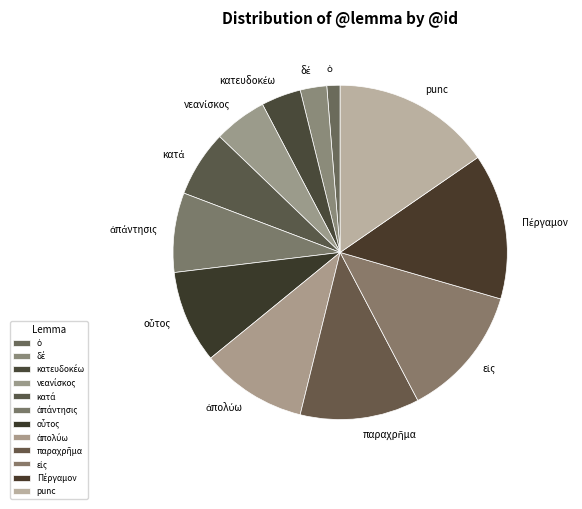

Which category has the biggest portion of the pie?

punc